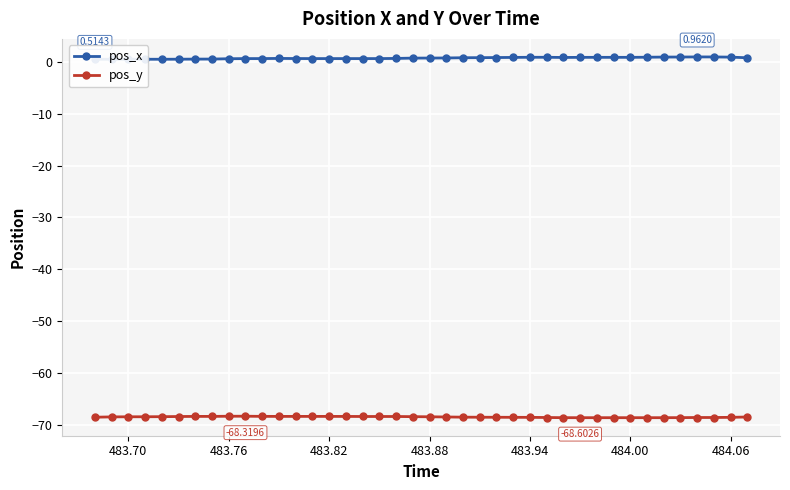

What is the value of the pos_y point at the 28th from the left?

-68.6